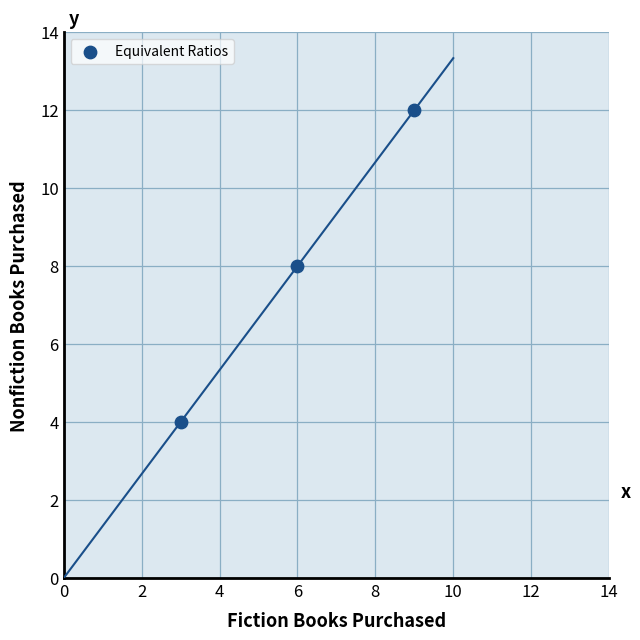

What is the average X value?

6